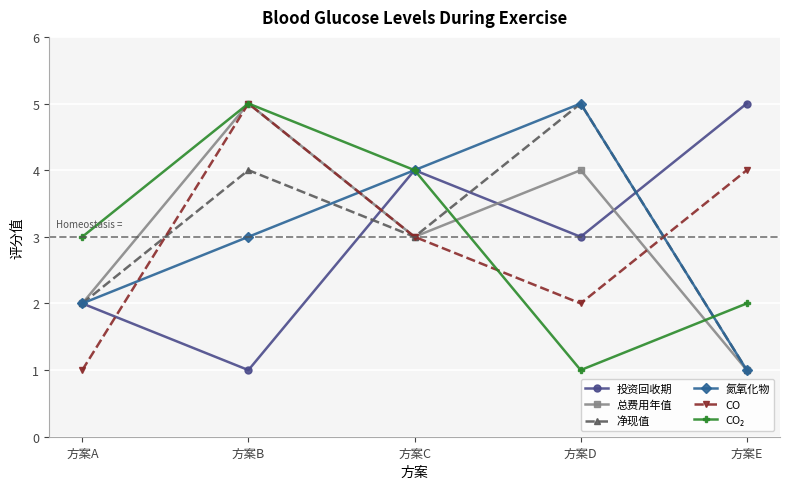

What is the value of the 总费用年值 point at the 3rd from the left?

3